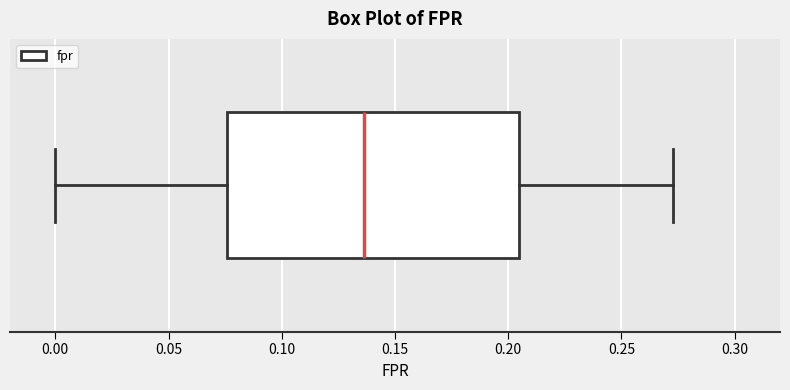

Where does the left whisker of the box end on the x-axis? The values are not printed on the chart, so give them approximately, as read against the axis.

0.000